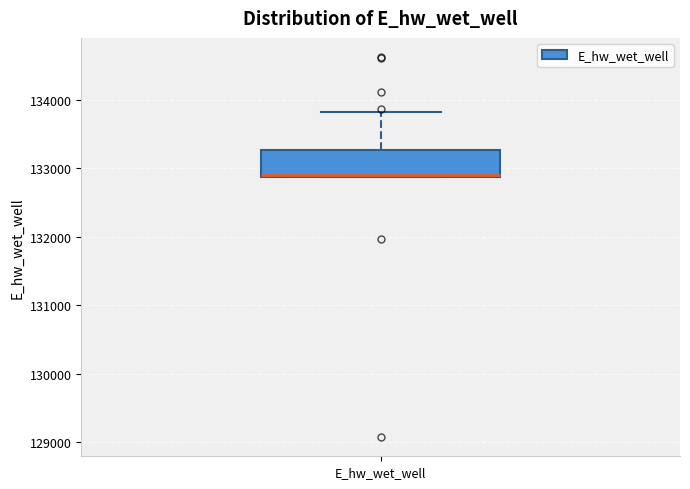

Where is the lower edge of the box for E_hw_wet_well on the y-axis? The values are not printed on the chart, so give them approximately, as read against the axis.

132900